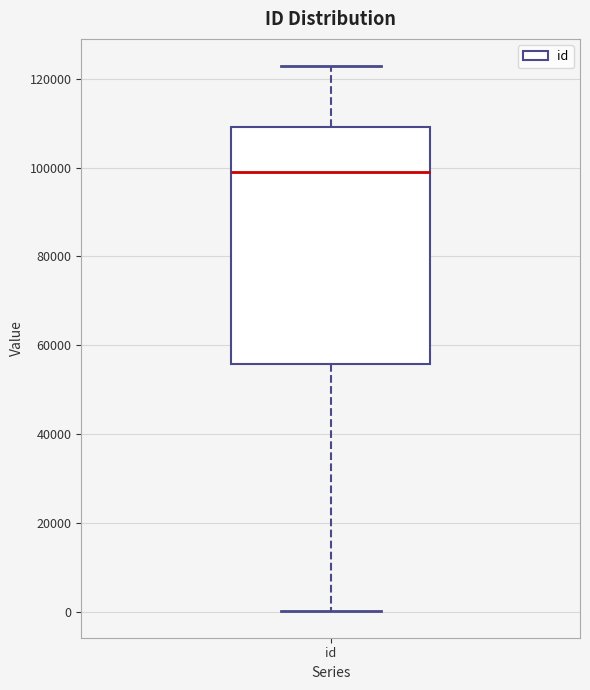

Read this box plot against the y-axis: the position of the median line, the range covered by the box, and the ends of both whiskers. The values are not printed on the chart, so give them approximately, as read against the axis.

median 98000, box 56000 to 110000, whiskers 0 to 122000